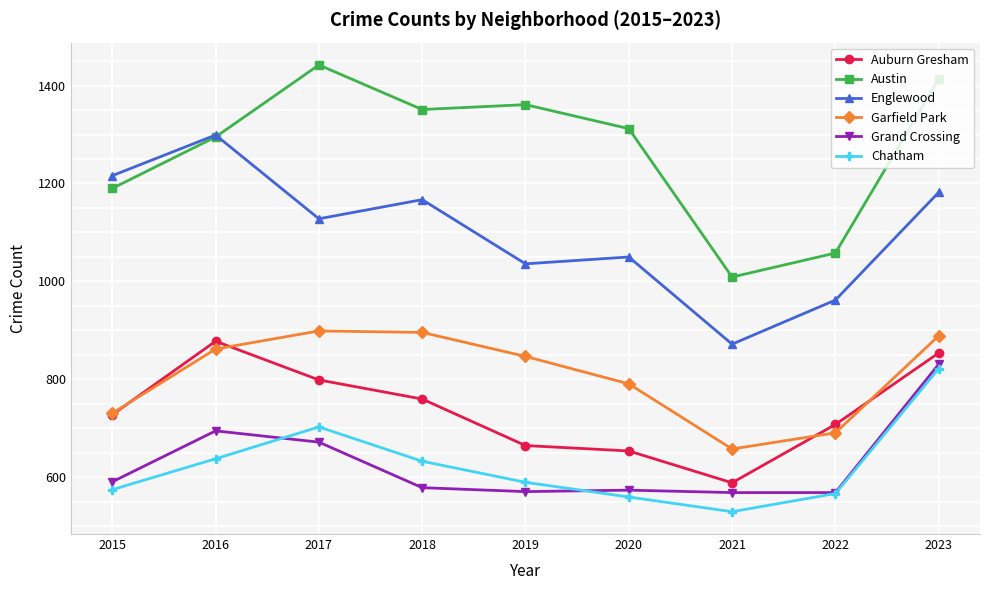

True or false: Chatham and Austin intersect in this chart.

False